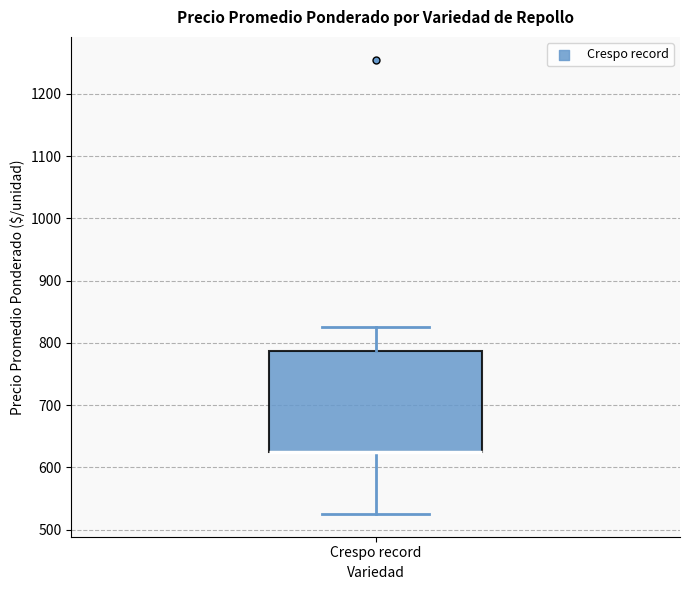

Transcribe this box plot: give where the median line is, the range the box spans, and where the two whiskers end, as read against the y-axis. The values are not printed on the chart, so give them approximately, as read against the axis.

median 630 (drawn on the box's lower edge), box 630 to 790, whiskers 530 to 830